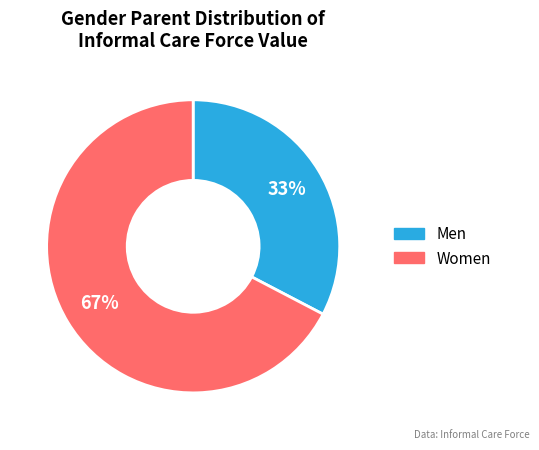

To the nearest percent, what is the average slice percentage?

50%